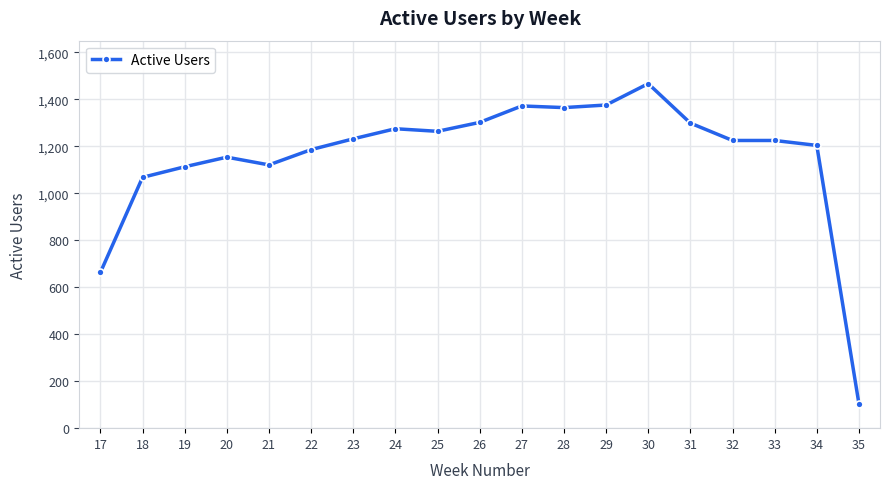

What is the smallest value displayed?

104